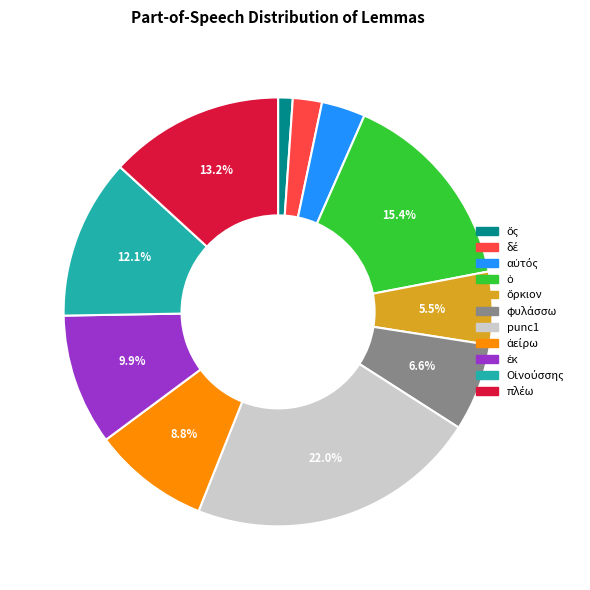

Is there a majority slice in this chart?

No